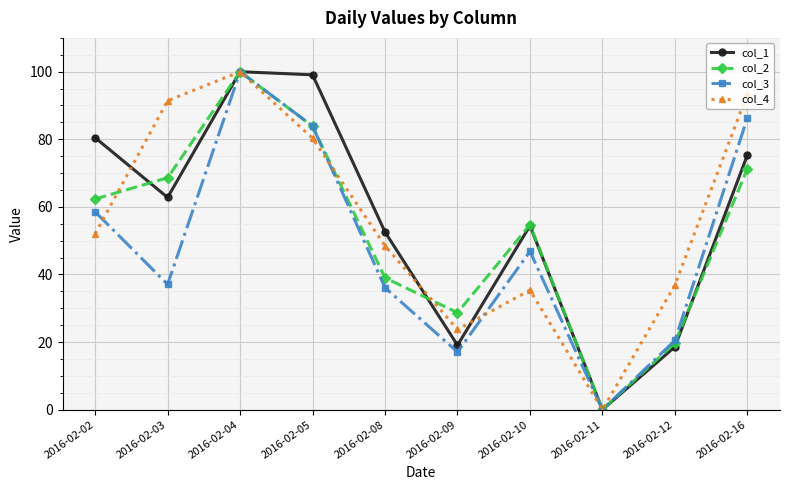

Which category has the highest value in the col_3 series?

2016-02-04